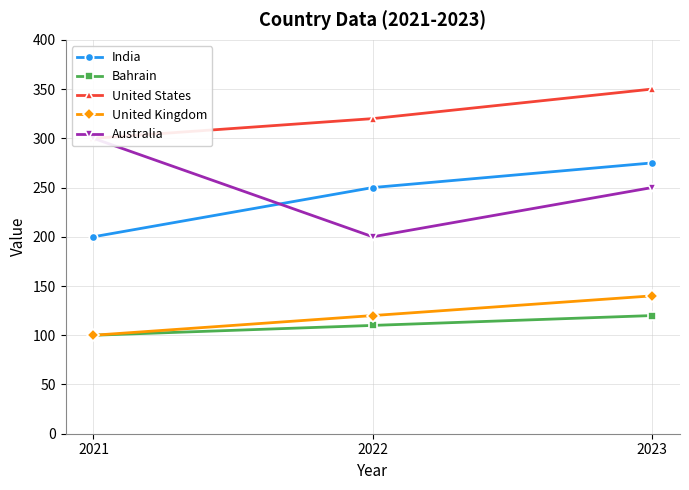

Between 2022 and 2021, which is larger?

2022